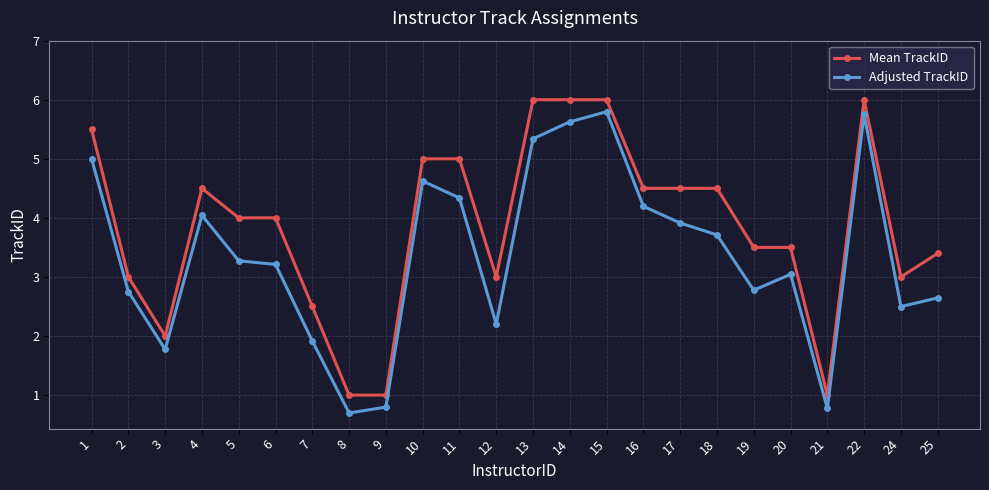

What is the total value across all series at 25?

6.0